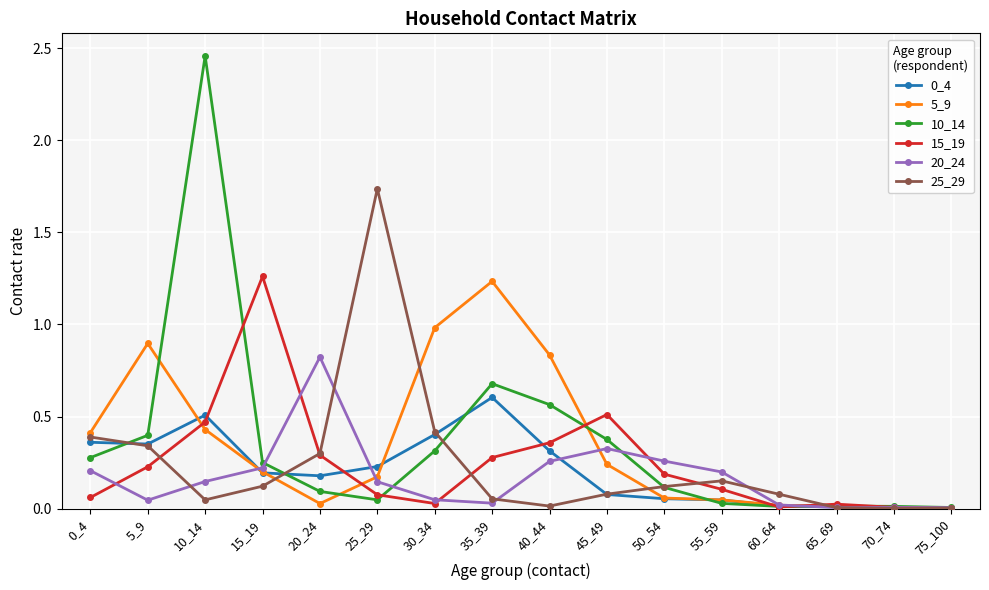

Which series has the widest spread of values?

10_14